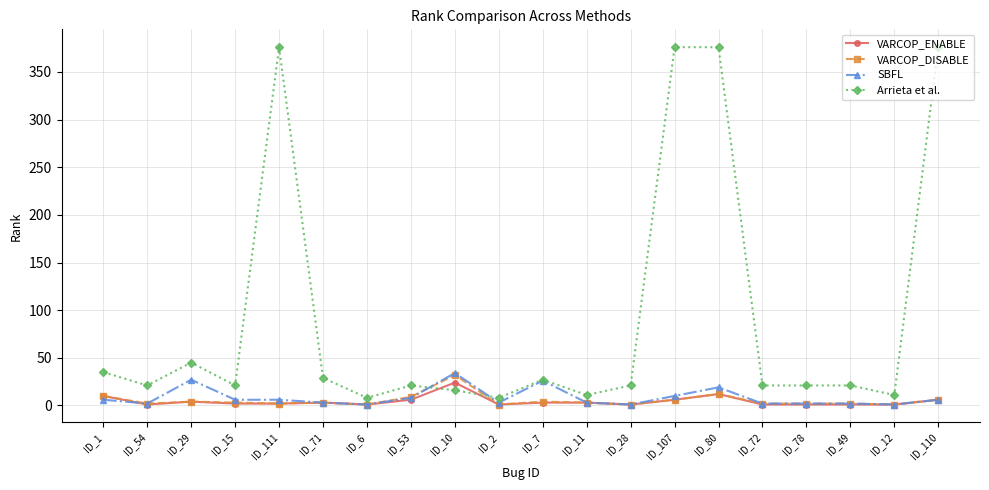

What is the maximum value shown in the chart?

376